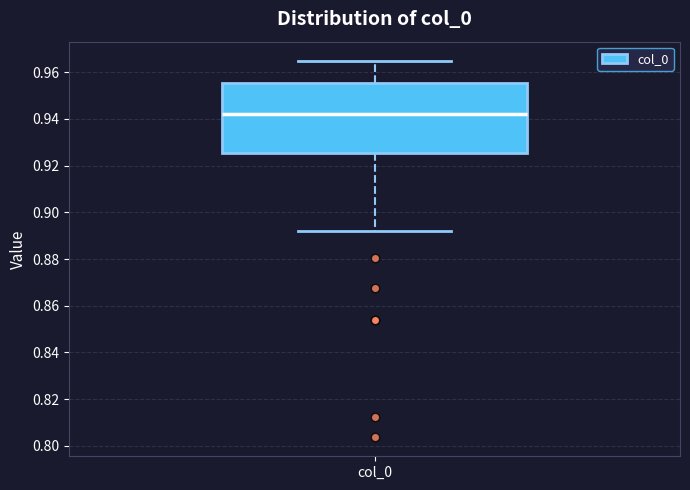

Read this box plot against the y-axis: the position of the median line, the range covered by the box, and the ends of both whiskers. The values are not printed on the chart, so give them approximately, as read against the axis.

median 0.942, box 0.926 to 0.956, whiskers 0.892 to 0.966